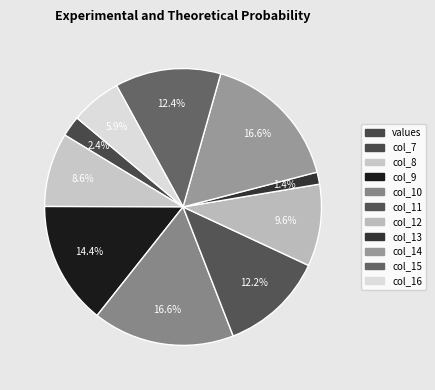

How many slices are in this pie chart?

10